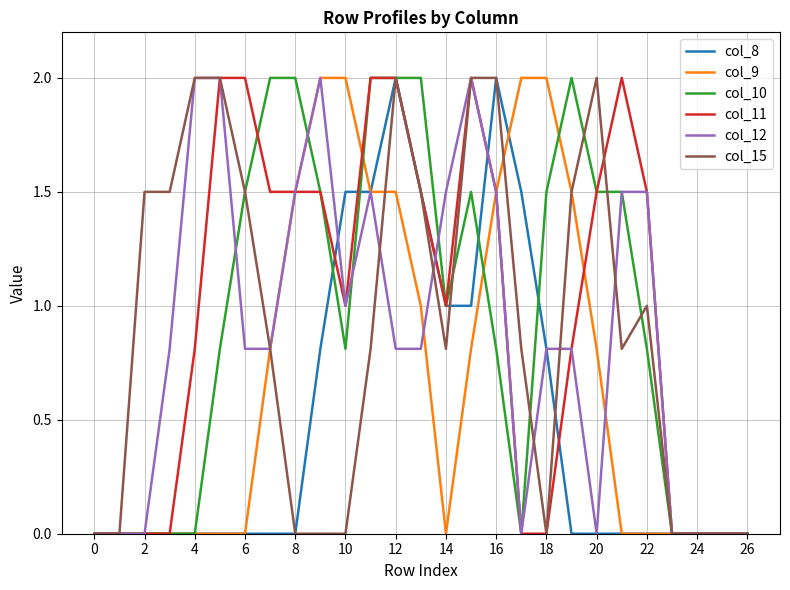

What is the maximum value shown in the chart?

2.0